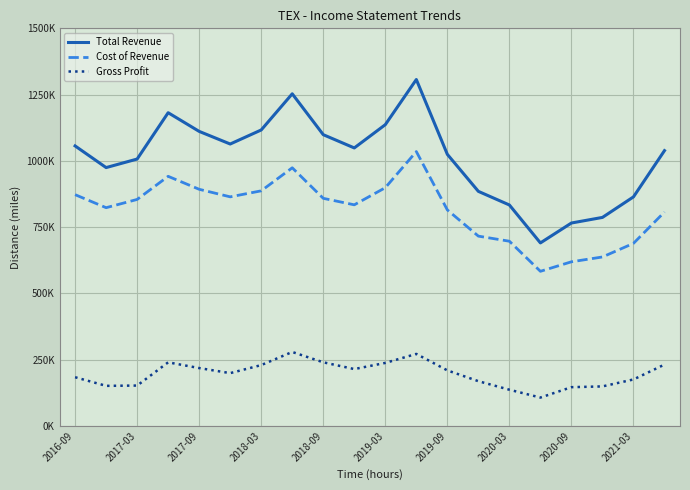

At how many categories does at least one series exceed 628004?

20